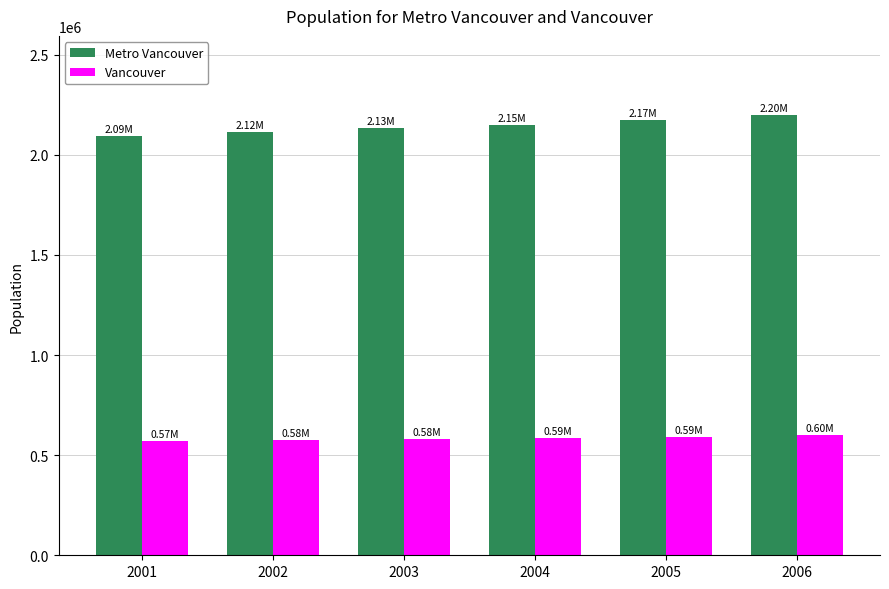

What is the difference between the highest and lowest values at 2006?

1598725